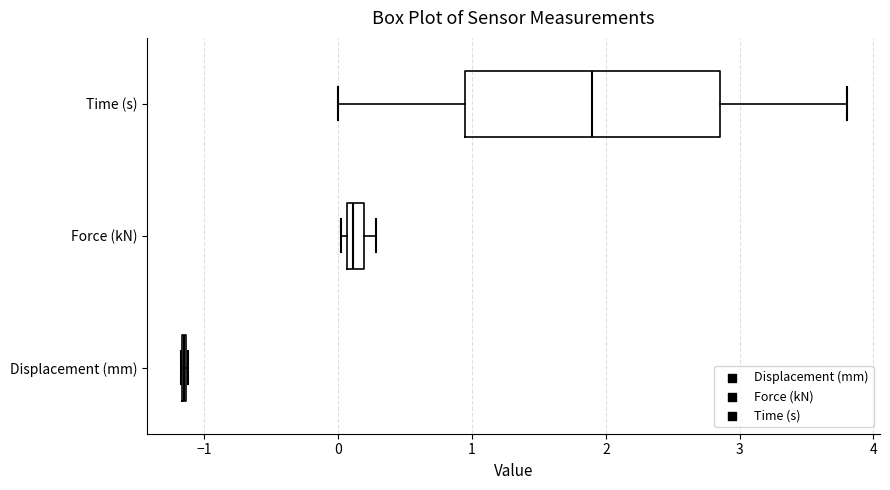

Where is the right edge of the box for Force (kN) on the x-axis? The values are not printed on the chart, so give them approximately, as read against the axis.

0.2